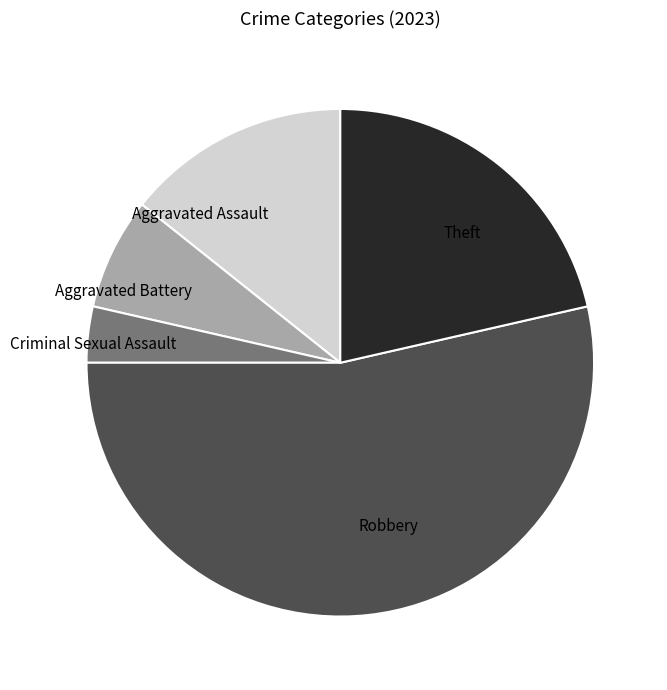

Is the sum of Aggravated Assault and Theft greater than half?

No